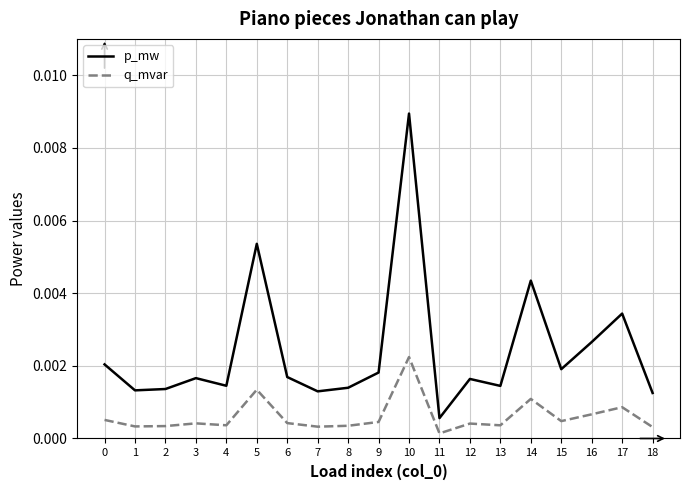

Which series has the widest spread of values?

p_mw